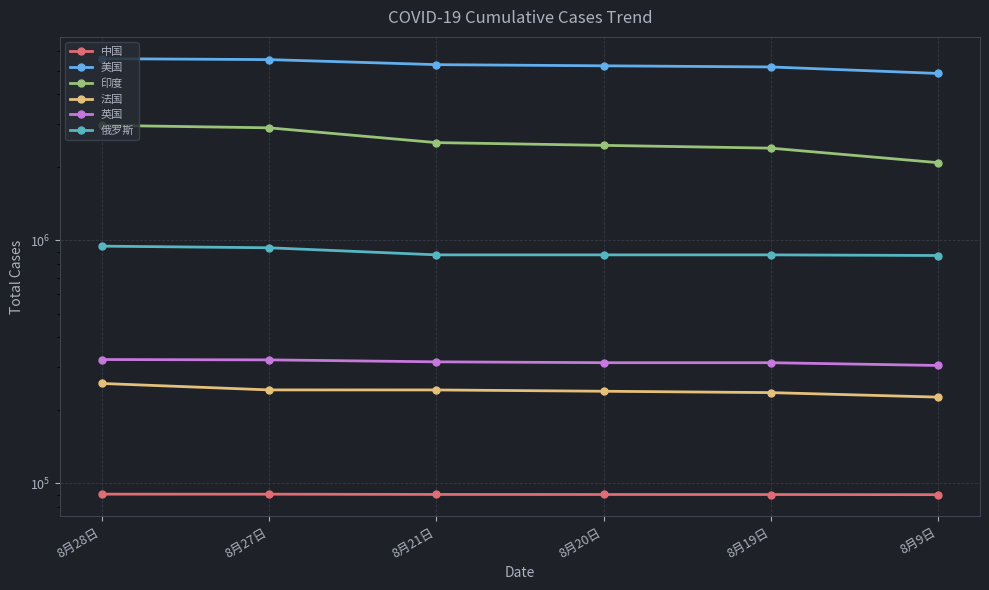

True or false: 法国 and 俄罗斯 cross at least once.

False